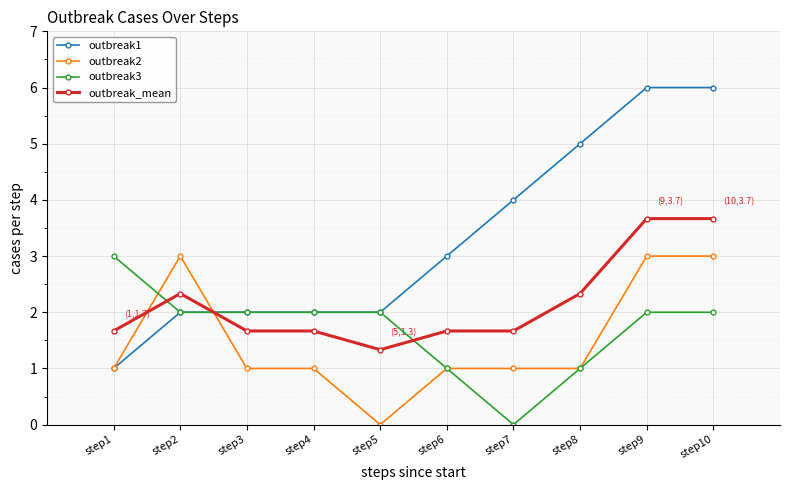

What is the difference between the second highest and second lowest values in the outbreak3 series?

1.0